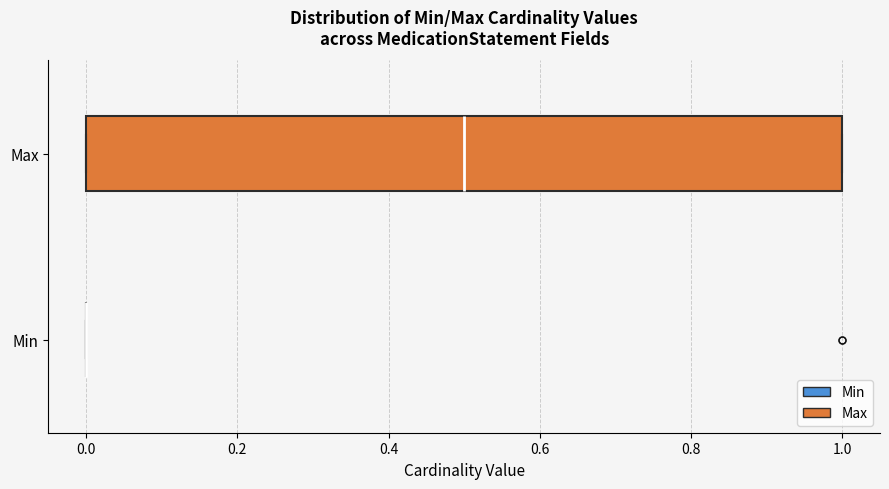

Reading bottom to top, read every box against the x-axis: the position of its median line, the range the box covers, and the ends of its whiskers. The values are not printed on the chart, so give them approximately, as read against the axis.

Min: box collapsed to a line at 0.0, whiskers 0.0 to 0.0
Max: median 0.5, box 0.0 to 1.0, whiskers 0.0 to 1.0